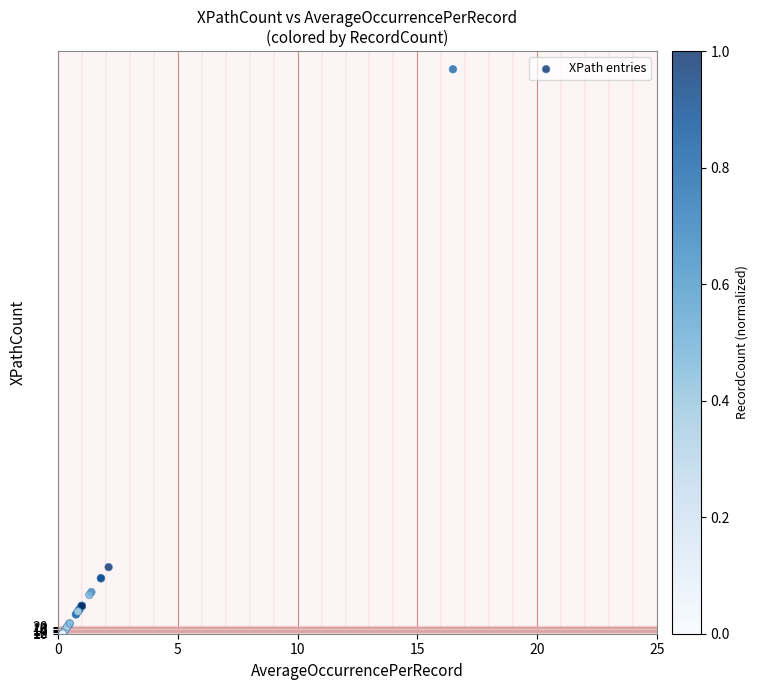

What Y value in the scatter plot is closest to 413?

106